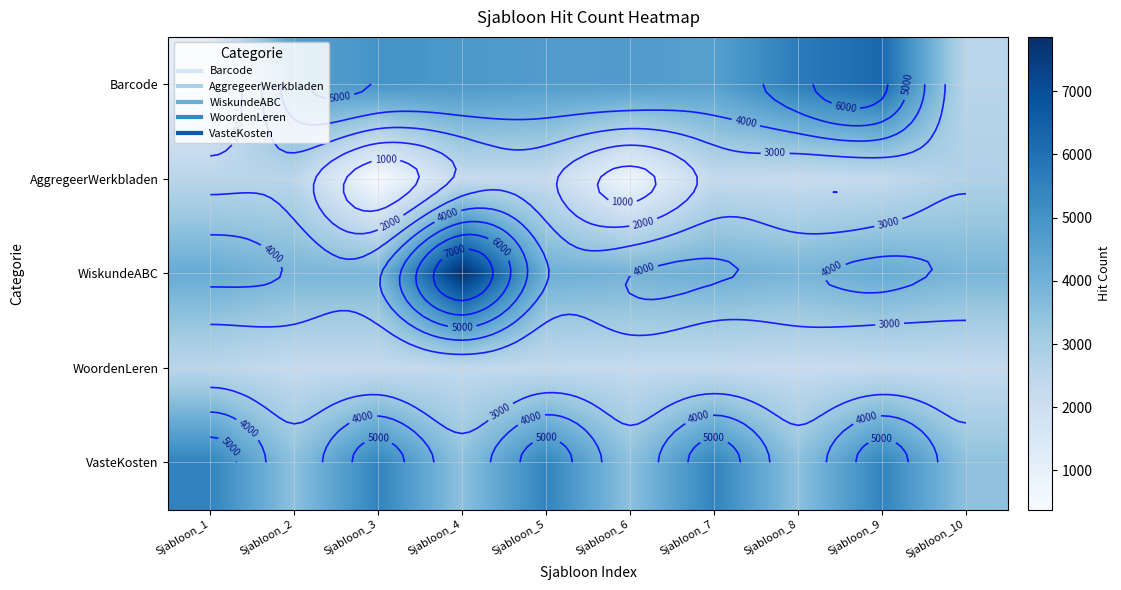

At Sjabloon_1, list the series in order from smallest to largest.

Barcode, WoordenLeren, AggregeerWerkbladen, WiskundeABC, VasteKosten